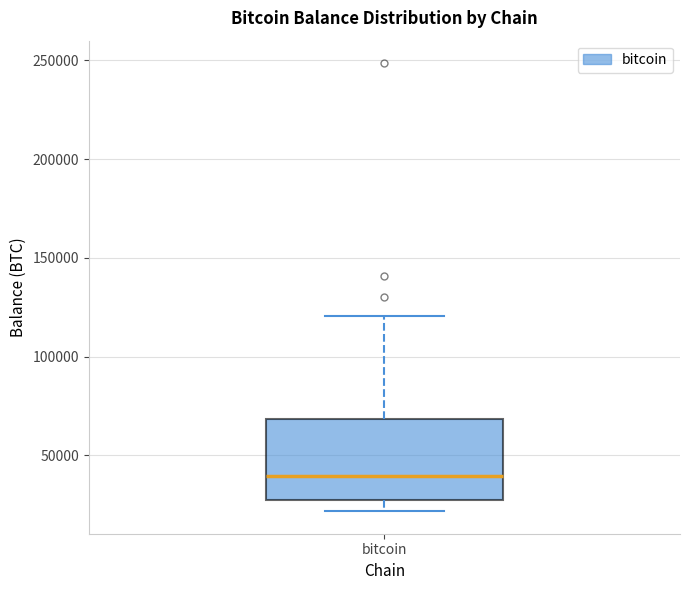

Read this box plot against the y-axis: the position of the median line, the range covered by the box, and the ends of both whiskers. The values are not printed on the chart, so give them approximately, as read against the axis.

median 40000, box 25000 to 70000, whiskers 20000 to 120000